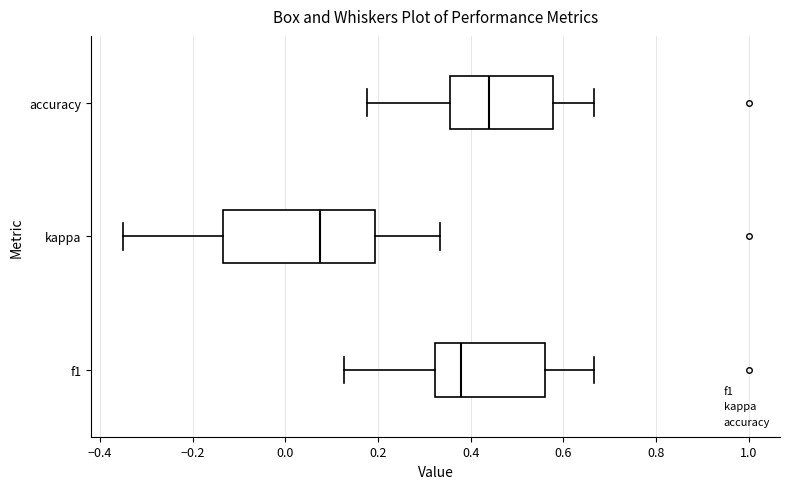

Where is the right edge of the box for accuracy on the x-axis? The values are not printed on the chart, so give them approximately, as read against the axis.

0.58